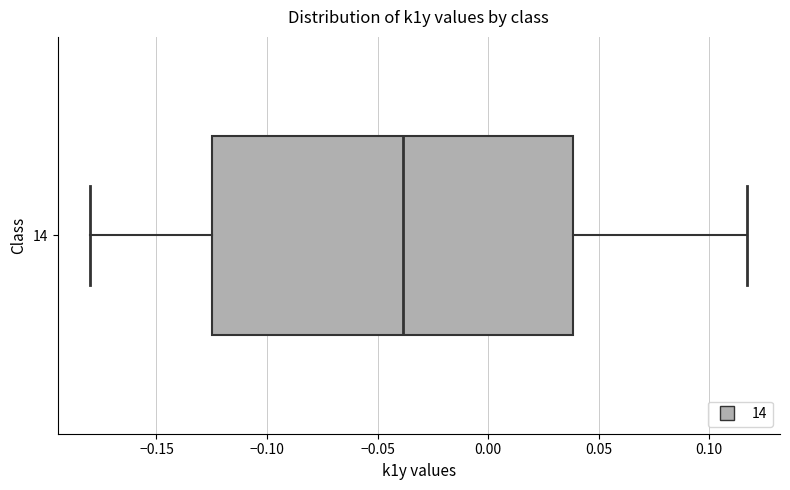

Read this box plot against the x-axis: the position of the median line, the range covered by the box, and the ends of both whiskers. The values are not printed on the chart, so give them approximately, as read against the axis.

median -0.040, box -0.125 to 0.040, whiskers -0.180 to 0.115